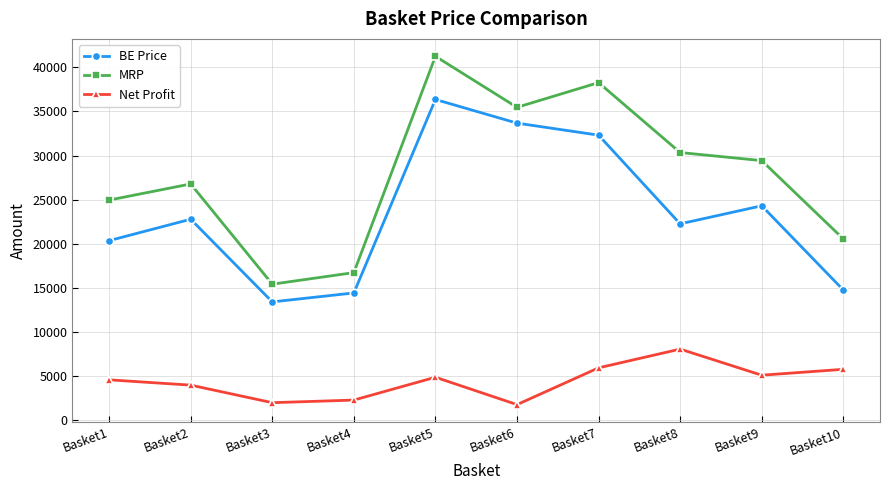

Which series has the largest total across all categories?

MRP